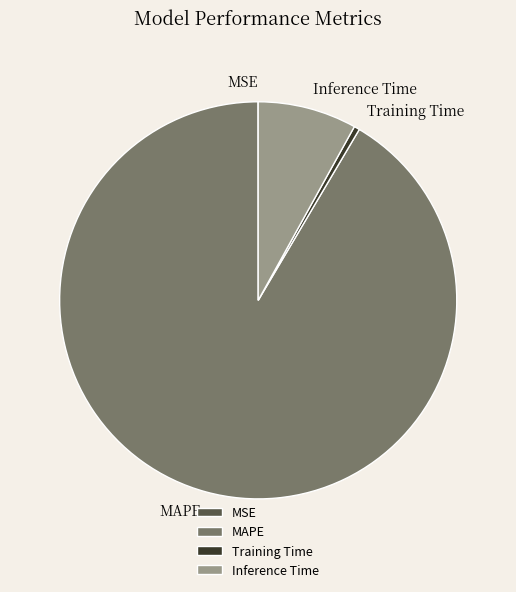

Does any single category account for the majority?

Yes